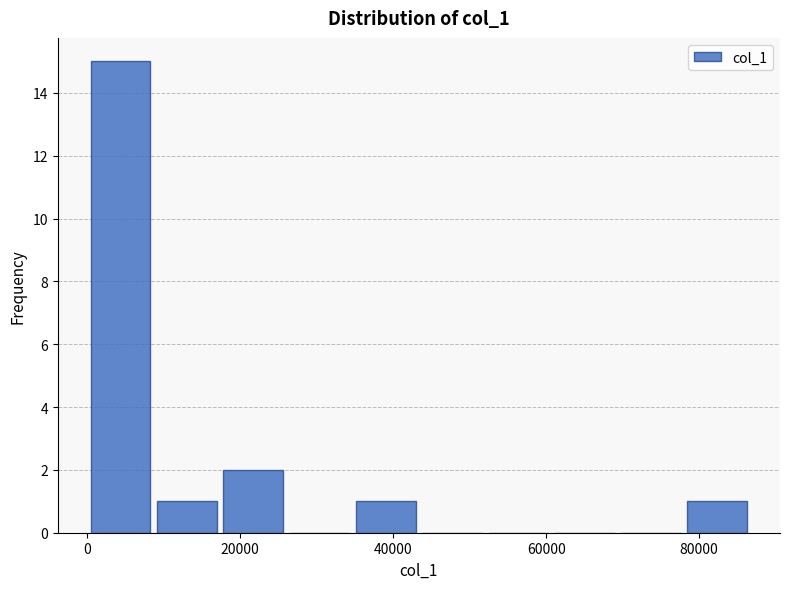

Which range on the x-axis has the tallest bar?

0 to 8000